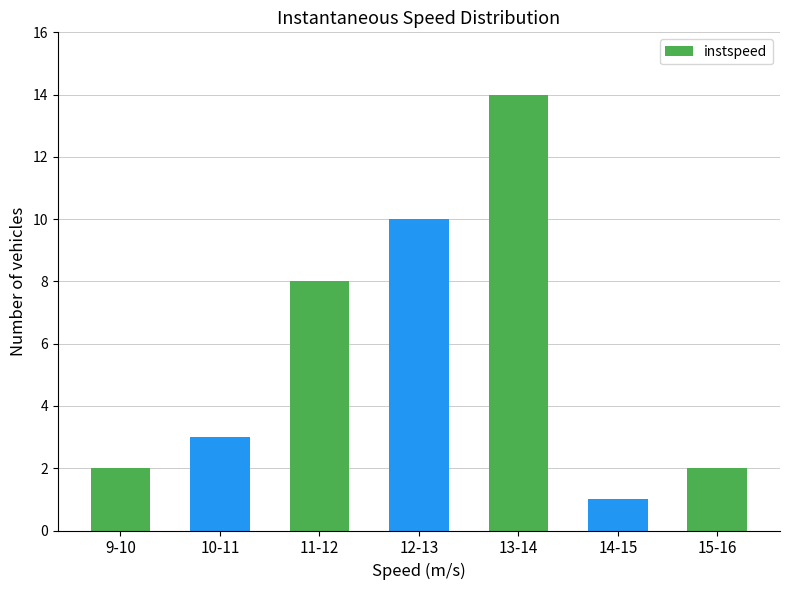

Reading right to left, transcribe all the data shown in this chart.

2	1	14	10	8	3	2